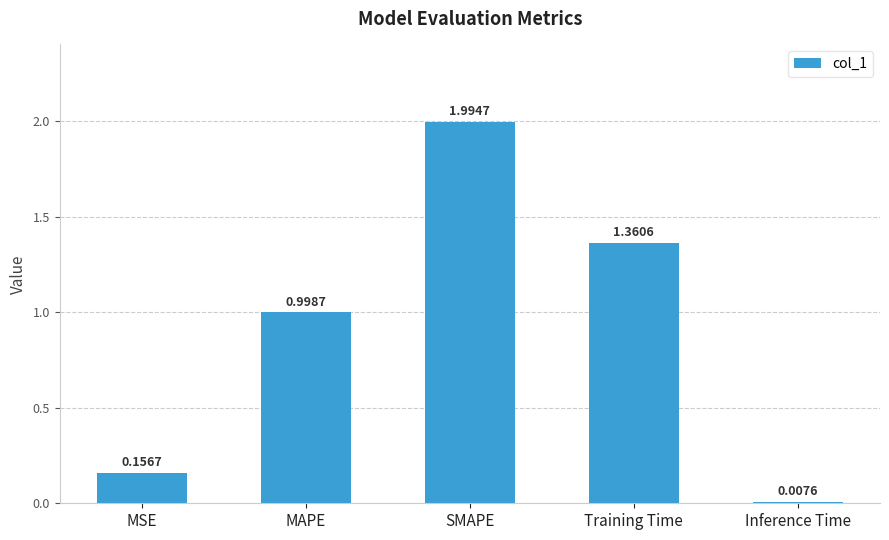

Between SMAPE and MAPE, which is larger?

SMAPE